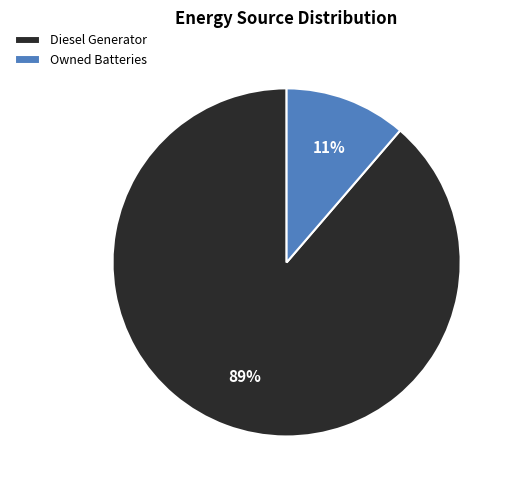

What is the largest slice in the pie chart?

Diesel Generator